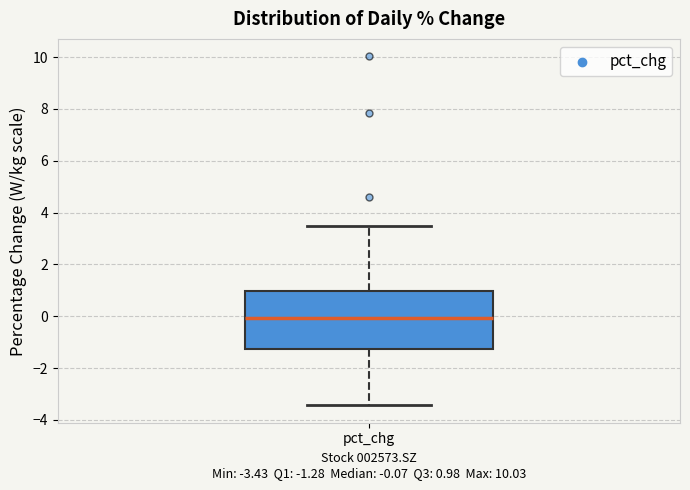

Where does the lower whisker of the box for pct_chg end on the y-axis? The values are not printed on the chart, so give them approximately, as read against the axis.

-3.4